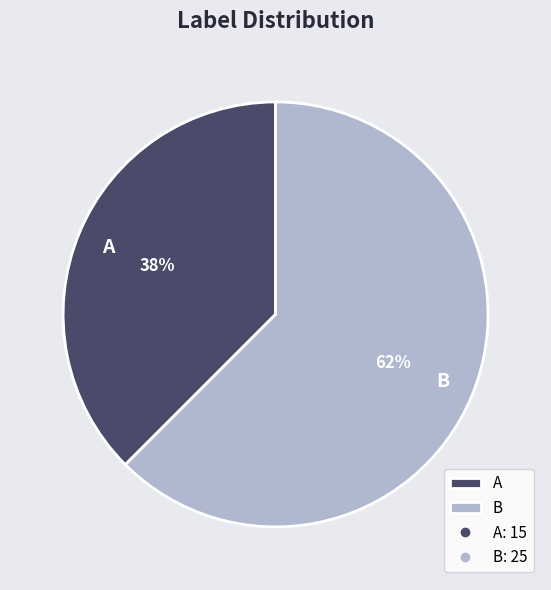

Does B represent more than half of the total?

Yes